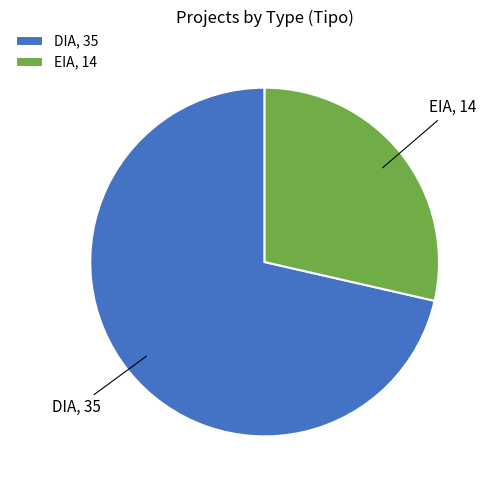

What is the smallest slice in the pie chart?

EIA